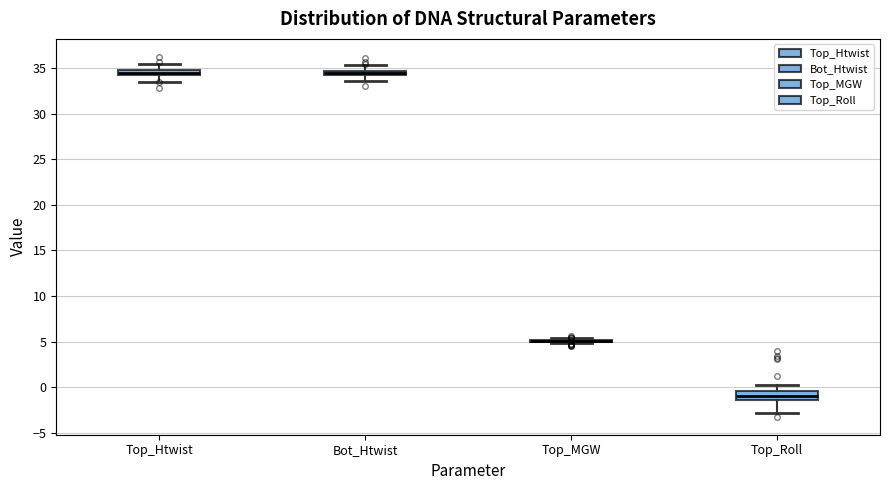

Where does the median line of the box for Top_Roll sit on the y-axis? The values are not printed on the chart, so give them approximately, as read against the axis.

-1.0